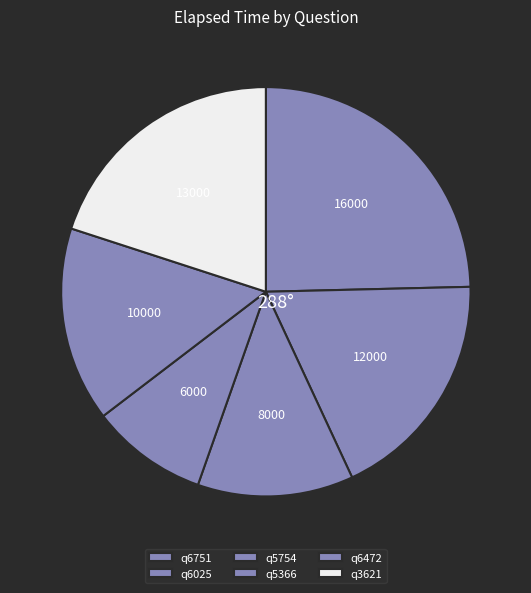

How many segments does this pie chart have?

6